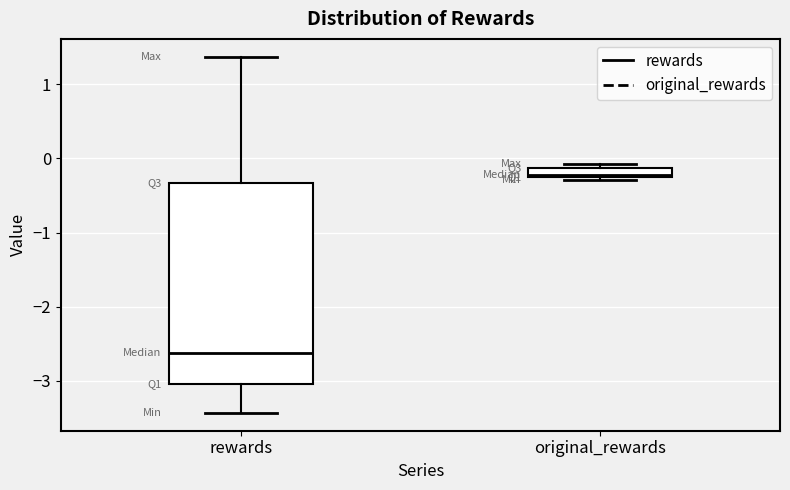

Where is the lower edge of the box for original_rewards on the y-axis? The values are not printed on the chart, so give them approximately, as read against the axis.

-0.3